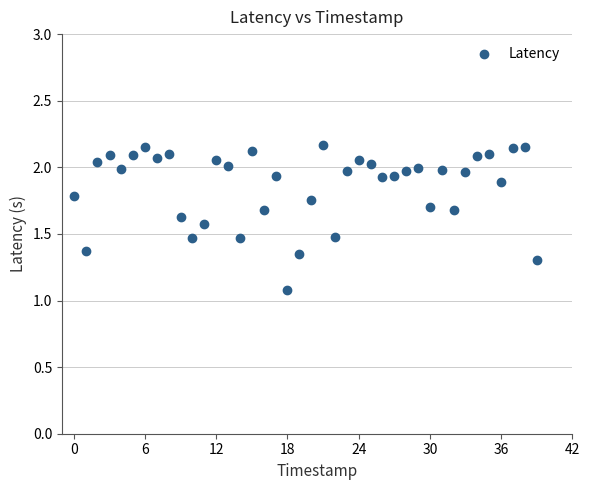

What Y value in the scatter plot is closest to 1?

1.1